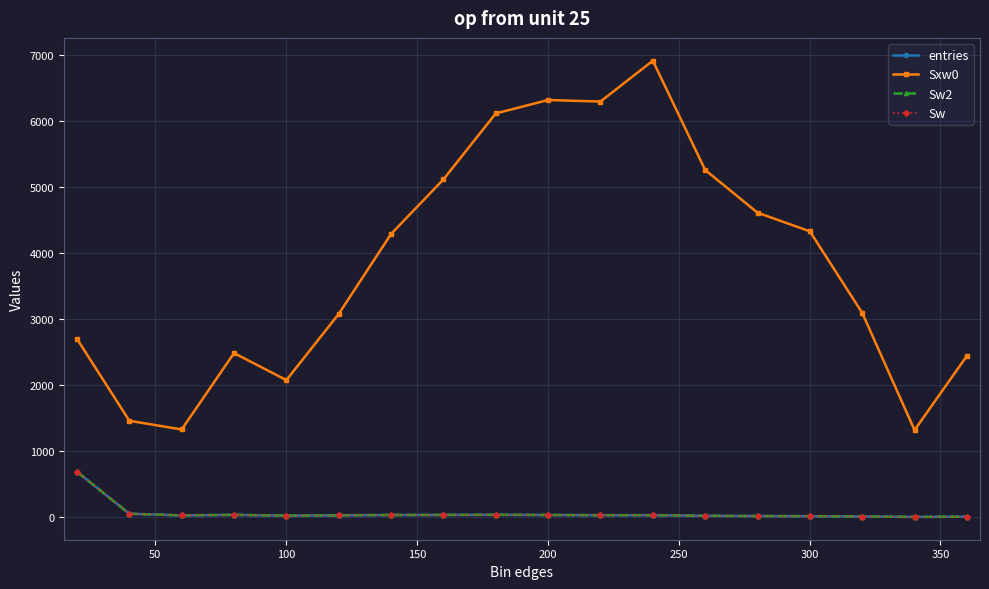

Which series has the largest total across all categories?

Sxw0